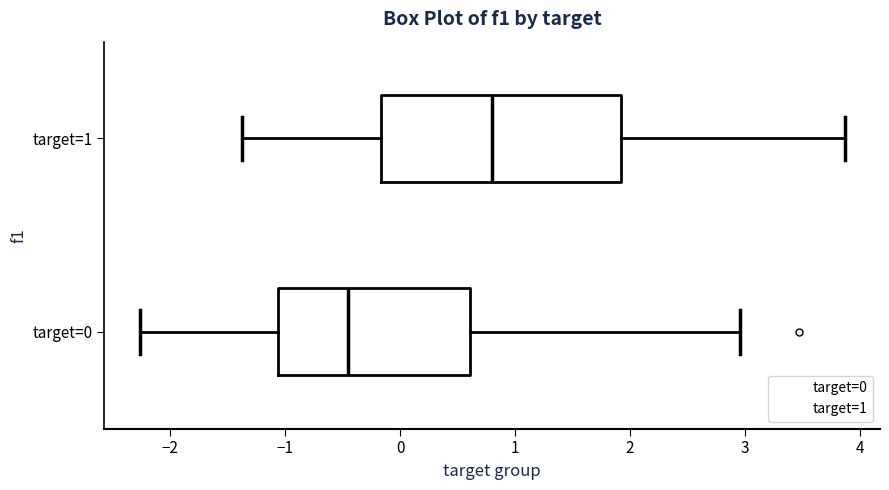

Reading bottom to top, transcribe this box plot: for each box, give where its median line is, the range the box spans, and where its two whiskers end, as read against the x-axis. The values are not printed on the chart, so give them approximately, as read against the axis.

target=0: median -0.4, box -1.1 to 0.6, whiskers -2.3 to 3.0
target=1: median 0.8, box -0.2 to 1.9, whiskers -1.4 to 3.9